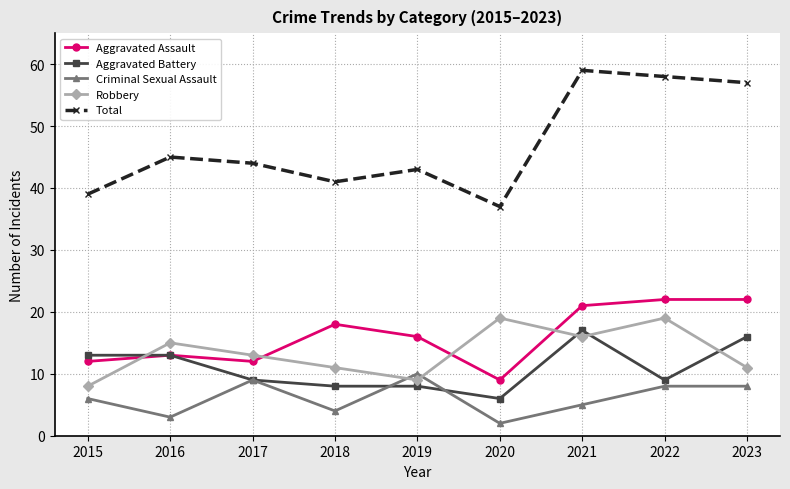

Which series changed the most between 2019 and 2022?

Total